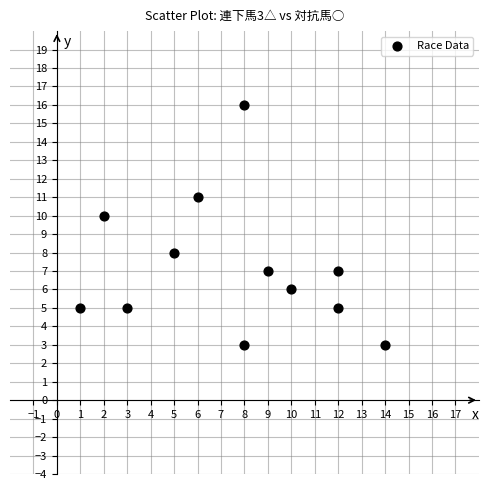

What is the range of Y values (max minus min)?

13